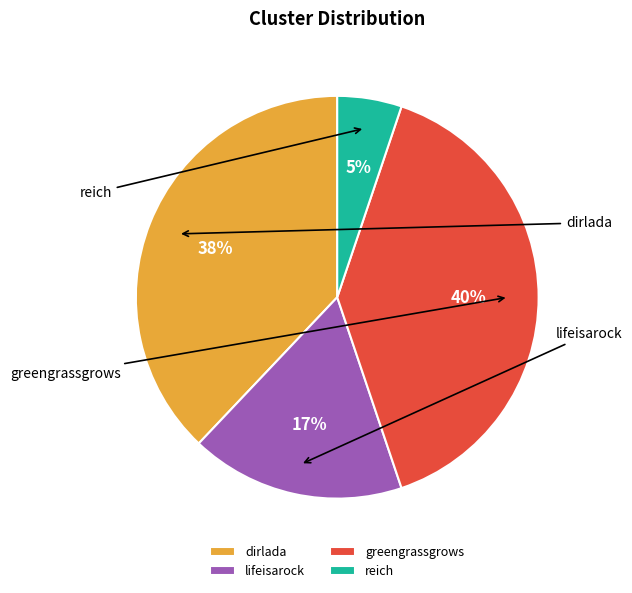

Between lifeisarock and greengrassgrows, which is larger?

greengrassgrows